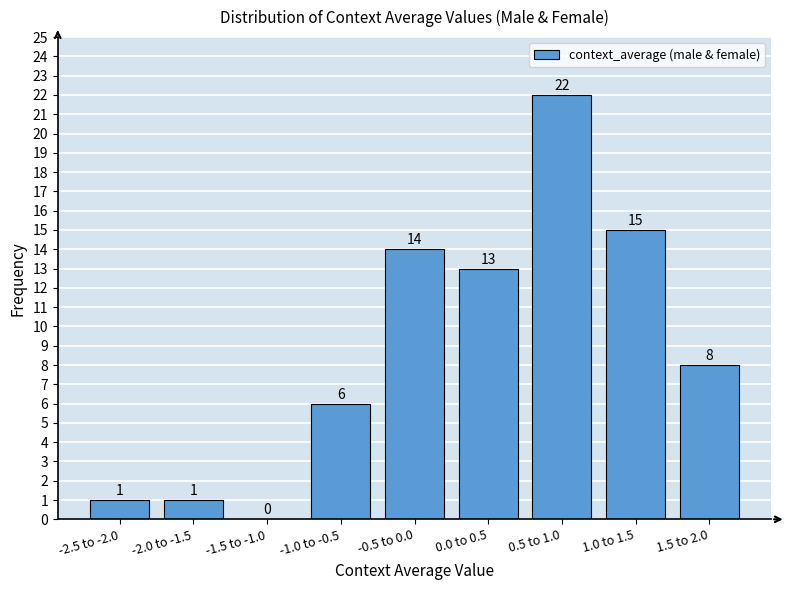

Reading left to right, extract all data points from this chart.

-2.5 to -2.0=1	-2.0 to -1.5=1	-1.5 to -1.0=0	-1.0 to -0.5=6	-0.5 to 0.0=14	0.0 to 0.5=13	0.5 to 1.0=22	1.0 to 1.5=15	1.5 to 2.0=8